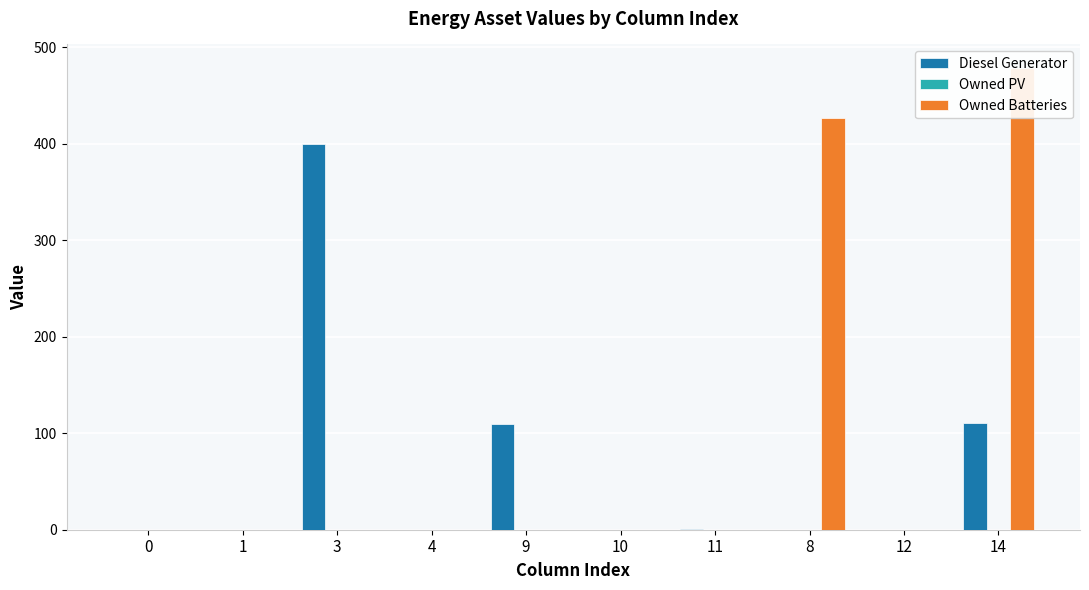

Reading left to right, what are all the values shown in this chart?

Diesel Generator: 0=0	1=0	3=400	4=0	9=110	10=0	11=1	8=0	12=0	14=111
Owned PV: 0=0	1=0	3=0	4=0	9=0	10=0	11=0	8=0	12=0	14=0
Owned Batteries: 0=0	1=0	3=0	4=0	9=0	10=0	11=0	8=427	12=0	14=479